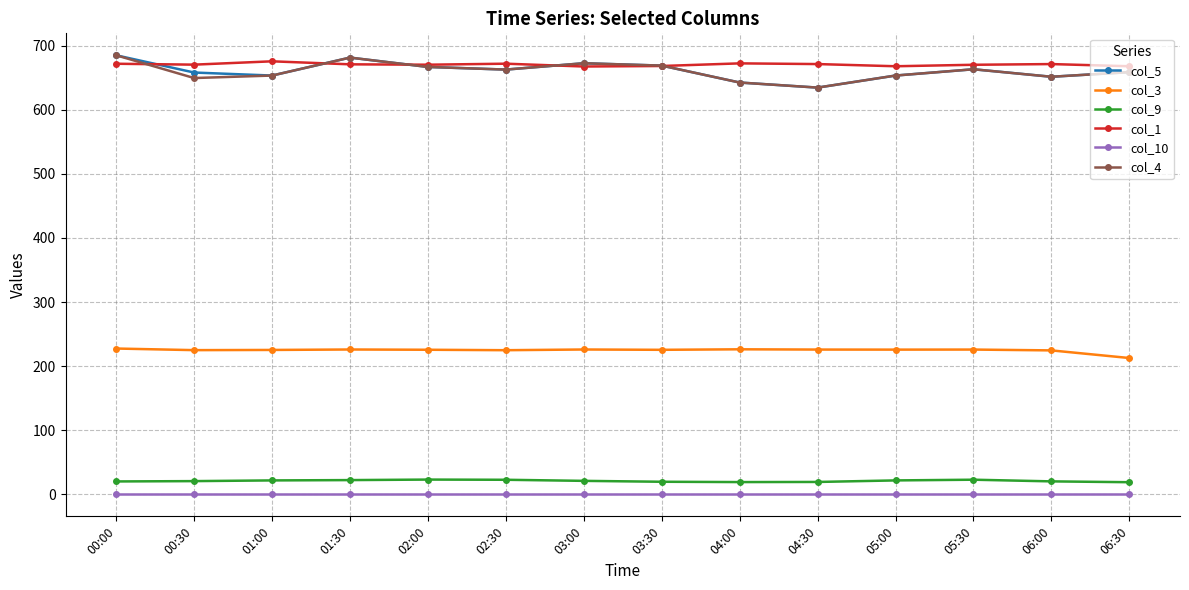

What is the total value across all series at 02:00?

2252.3